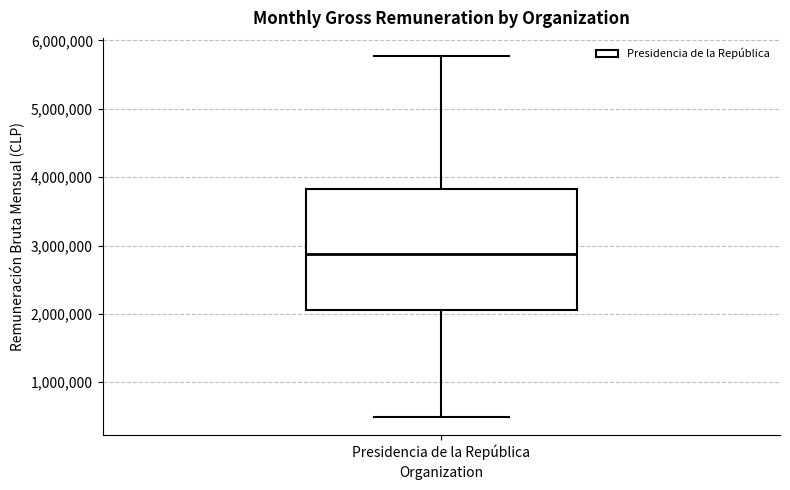

Transcribe this box plot: give where the median line is, the range the box spans, and where the two whiskers end, as read against the y-axis. The values are not printed on the chart, so give them approximately, as read against the axis.

median 2900000, box 2100000 to 3800000, whiskers 500000 to 5800000